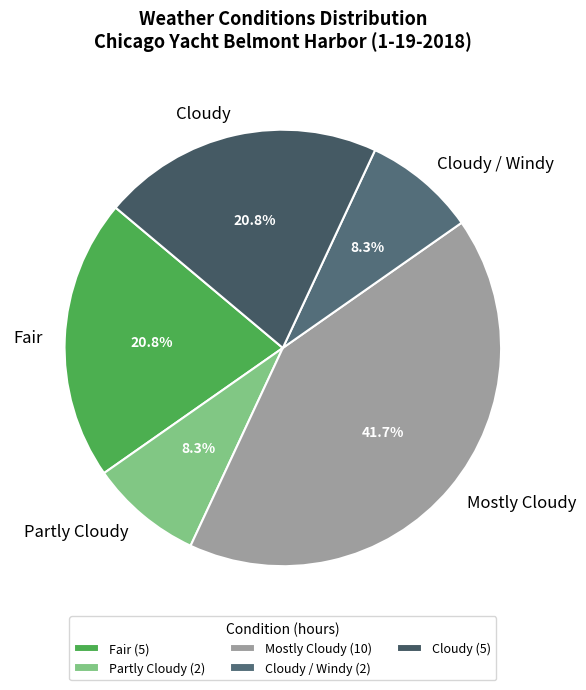

How many segments does this pie chart have?

5